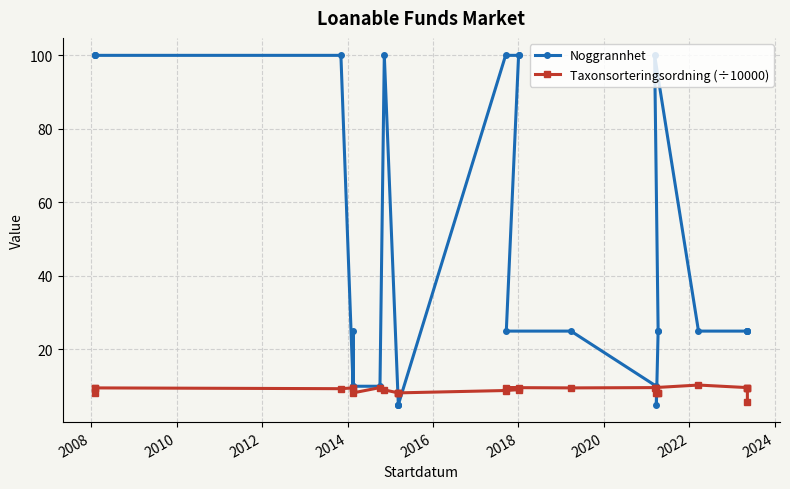

The Taxonsorteringsordning (÷10000) series shows 2.1 at 2024. True or false?

False